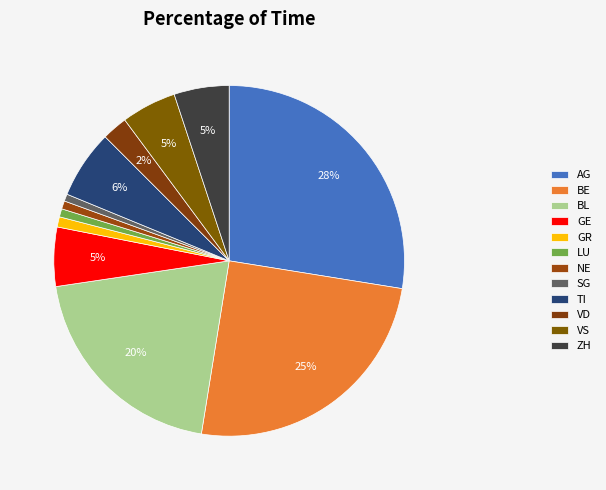

How many segments does this pie chart have?

12